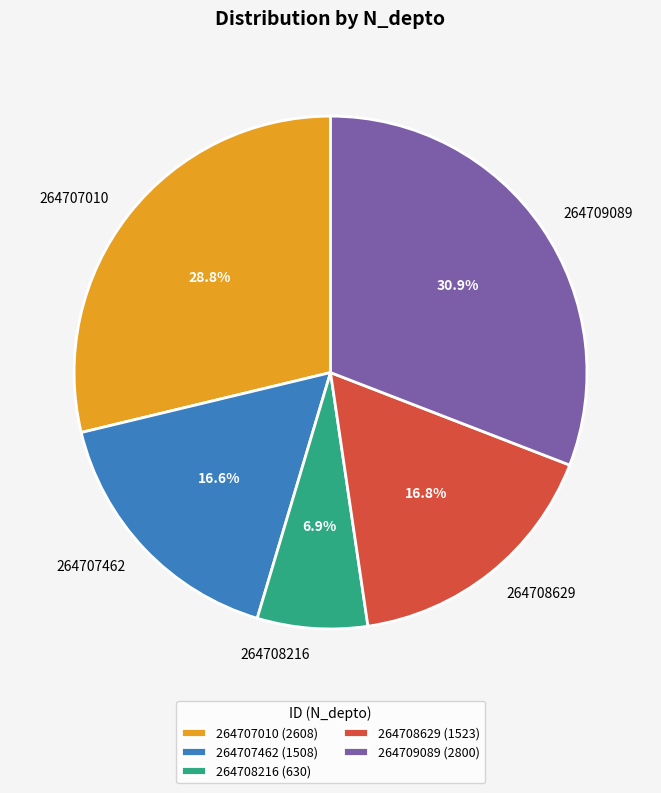

Does 264709089 represent more than half of the total?

No